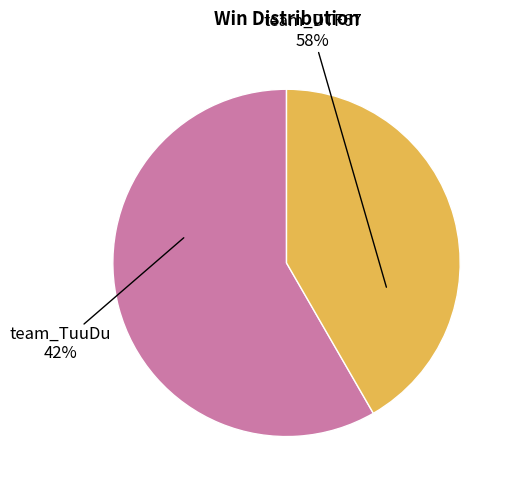

Which slice represents more than half of the pie?

team_DTF67